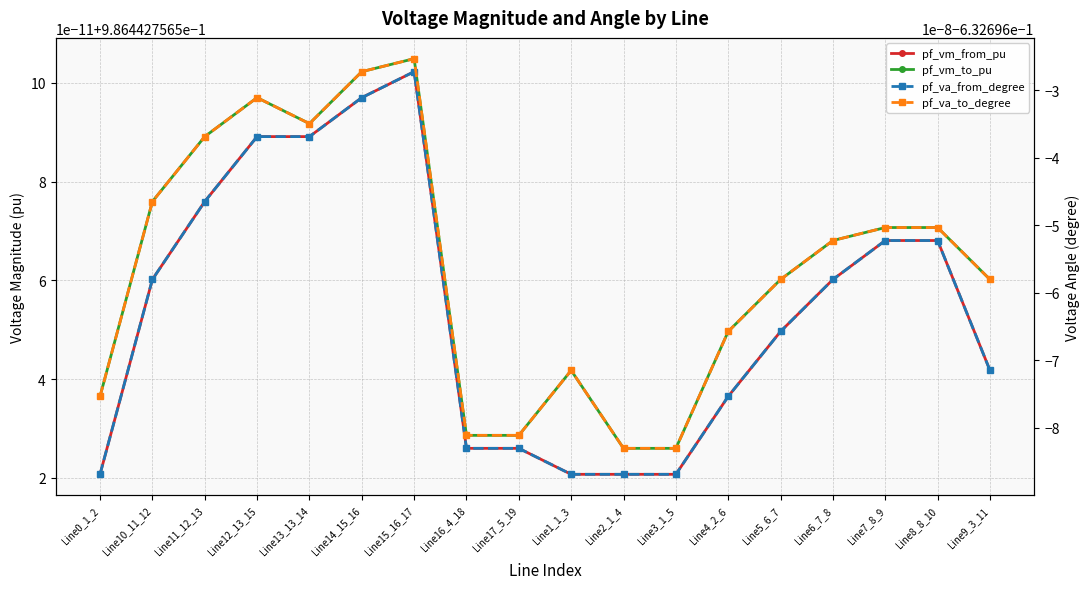

Does the chart have visible grid lines?

Yes